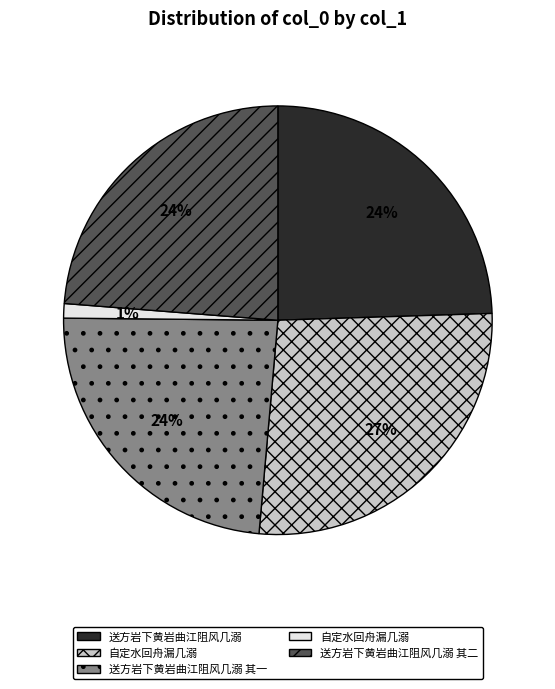

Is there a majority slice in this chart?

No